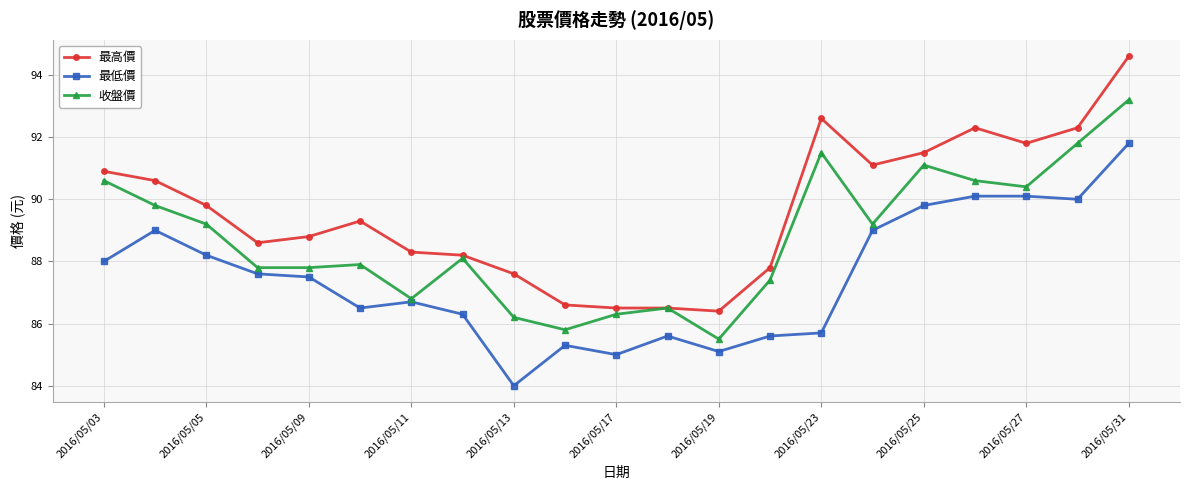

True or false: 最低價 and 最高價 intersect in this chart.

False